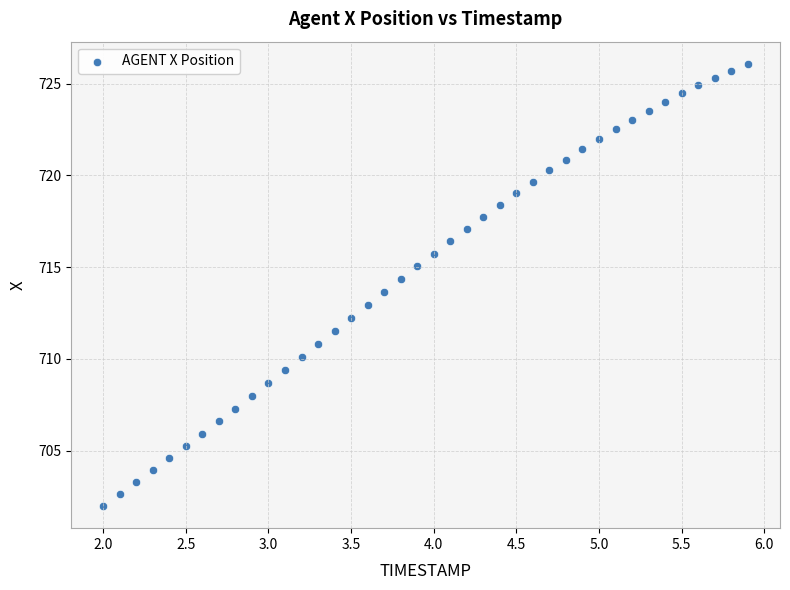

What is the range of Y values (max minus min)?

24.1